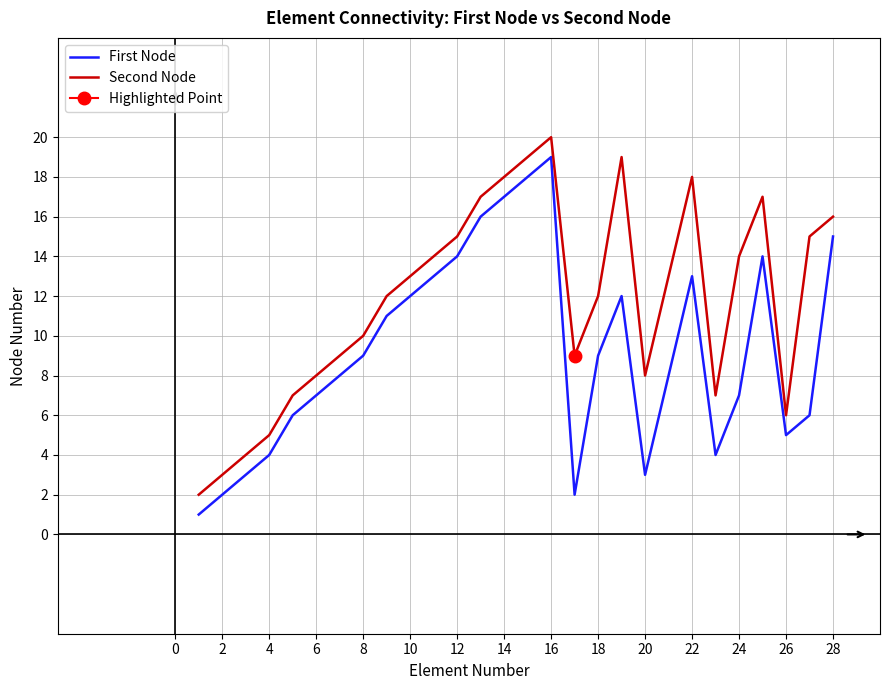

What is the difference between the First Node values at 26 and 22?

8